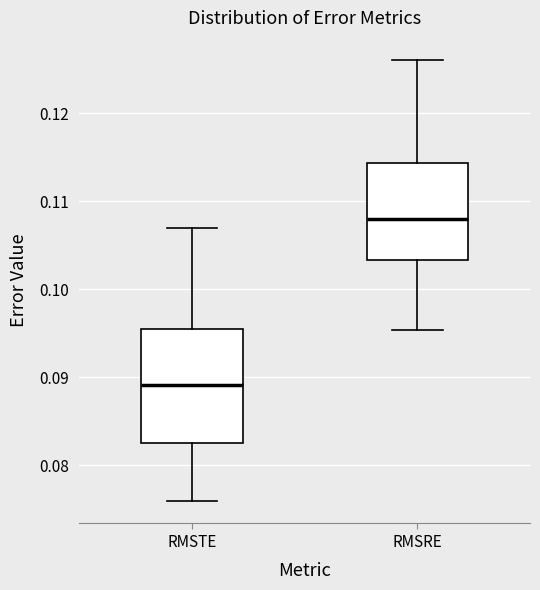

Which box is the tallest, from its lower edge to its upper edge?

RMSTE